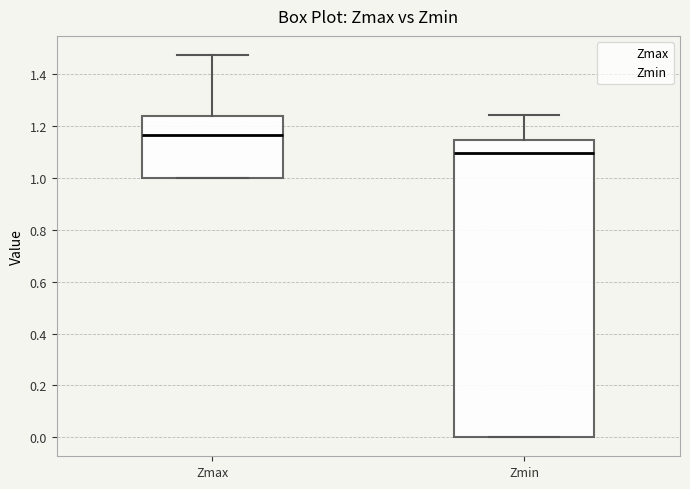

Where is the lower edge of the box for Zmax on the y-axis? The values are not printed on the chart, so give them approximately, as read against the axis.

1.00